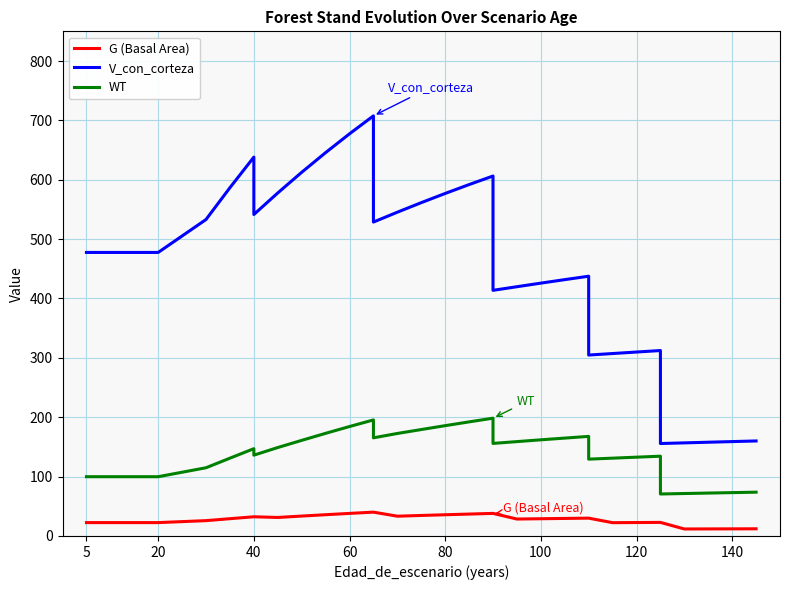

What is the lowest value of the V_con_corteza series?

155.7